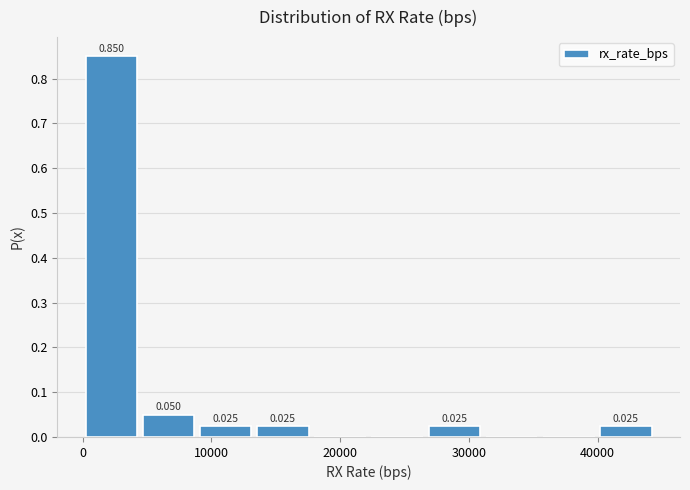

Over which range of the x-axis is the bar tallest?

0 to 4000